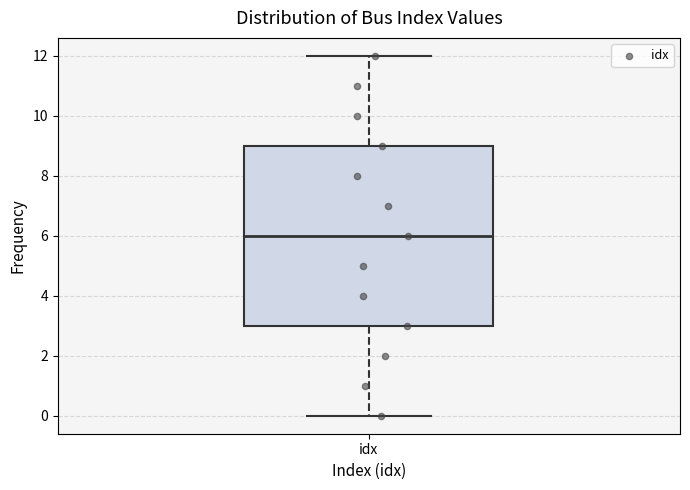

Transcribe this box plot: give where the median line is, the range the box spans, and where the two whiskers end, as read against the y-axis. The values are not printed on the chart, so give them approximately, as read against the axis.

median 6, box 3 to 9, whiskers 0 to 12